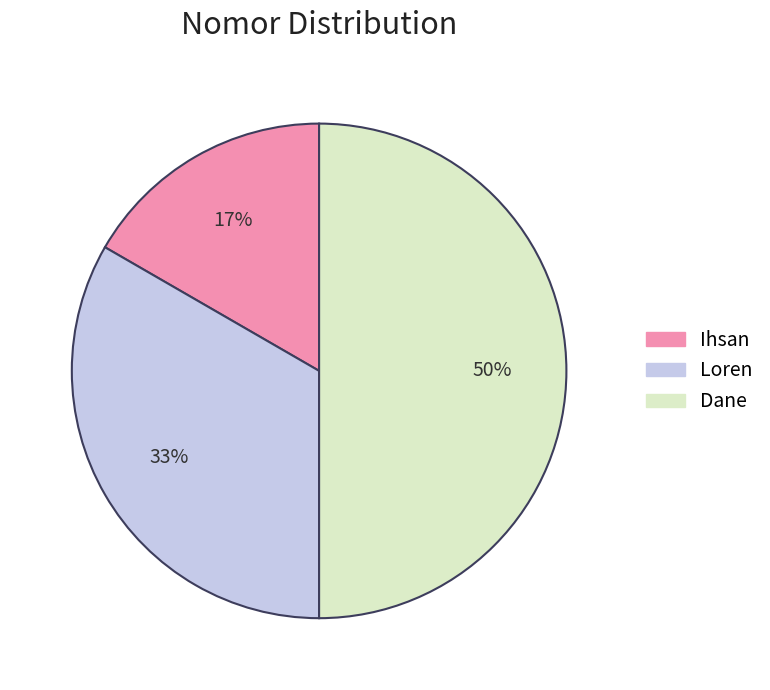

Rank the categories by value from lowest to highest.

Ihsan, Loren, Dane